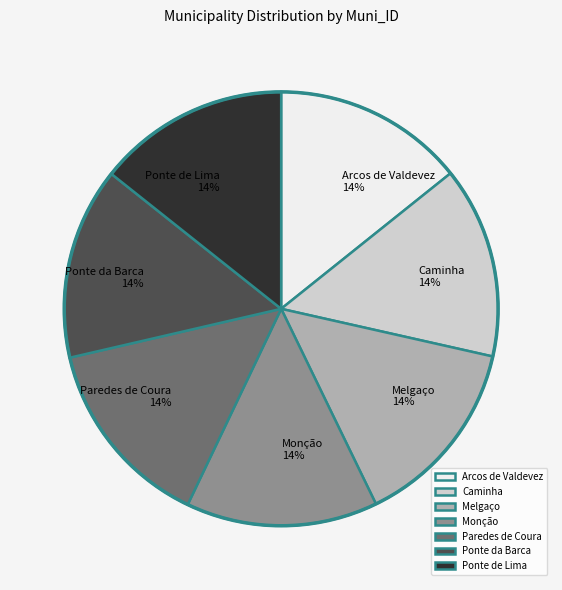

To the nearest percent, what portion does Ponte de Lima represent?

14%